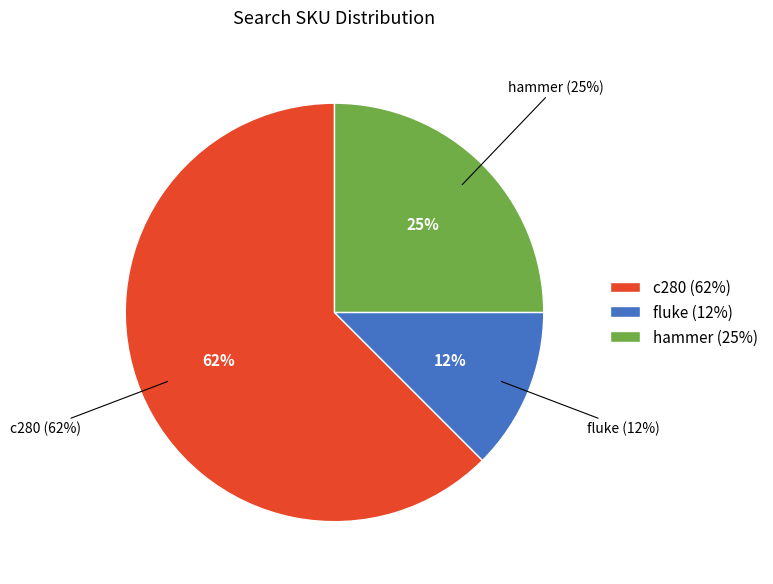

To the nearest percent, what is the difference between the largest and smallest slice percentages?

50%